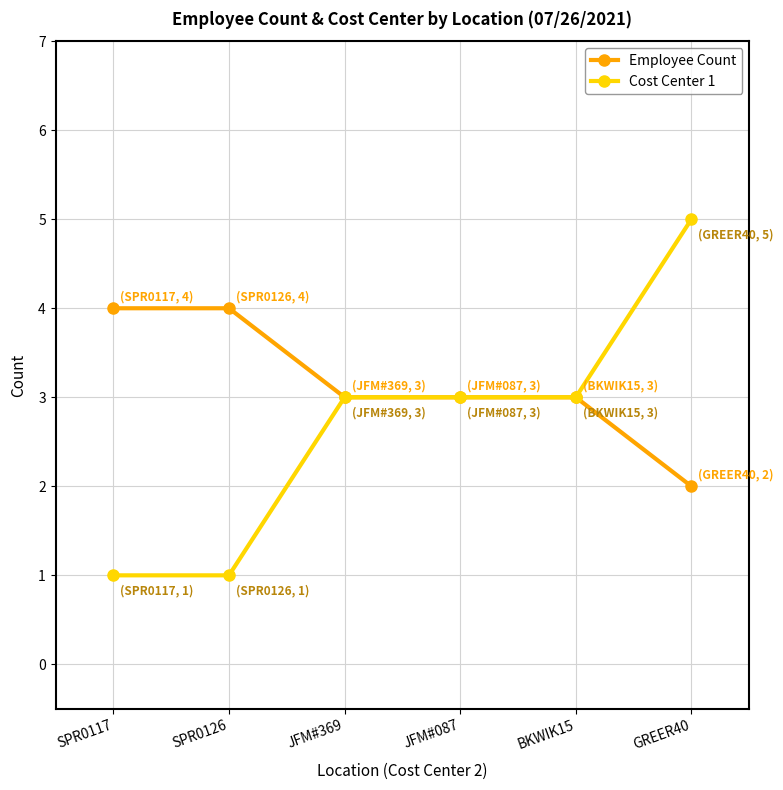

What value does the Employee Count series have at GREER40?

2